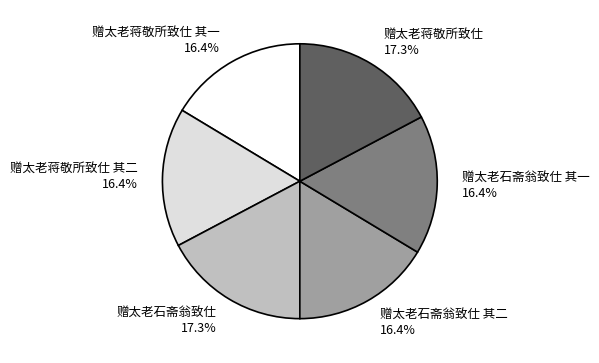

Is there any slice that represents more than half of the pie?

No